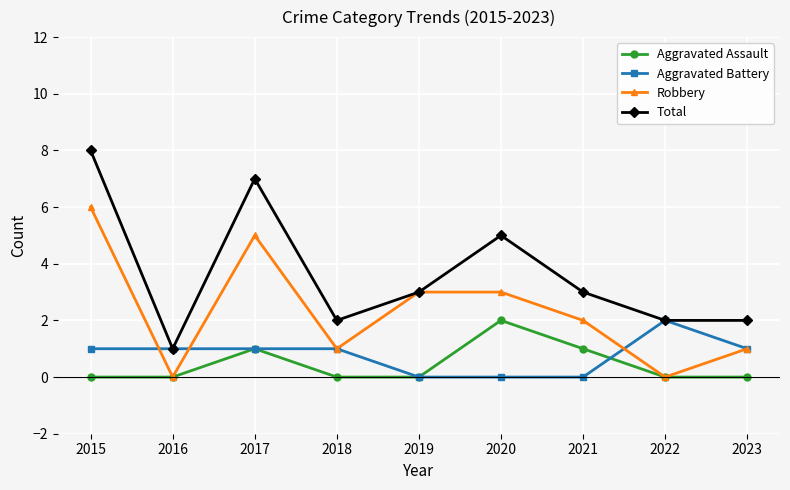

How many categories are shown in the chart?

9